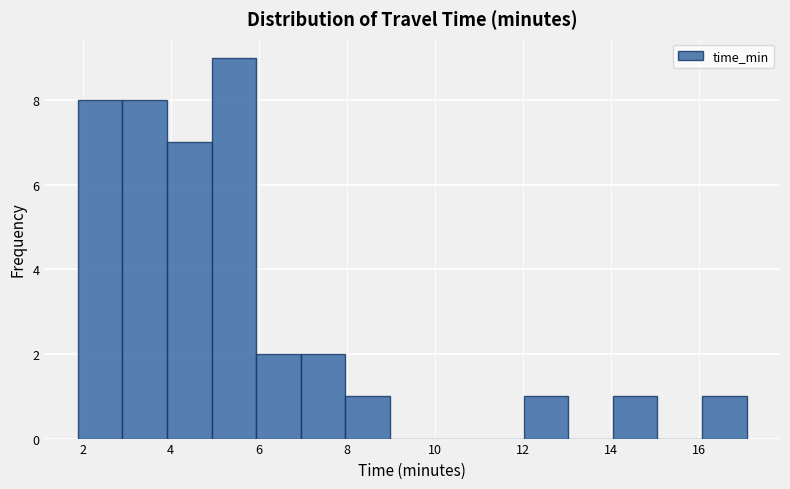

What is the height of the bar covering 6.0 to 7.0 on the x-axis? Neither the bar edges nor the heights are printed on the chart, so give them approximately, as read against the axes.

2